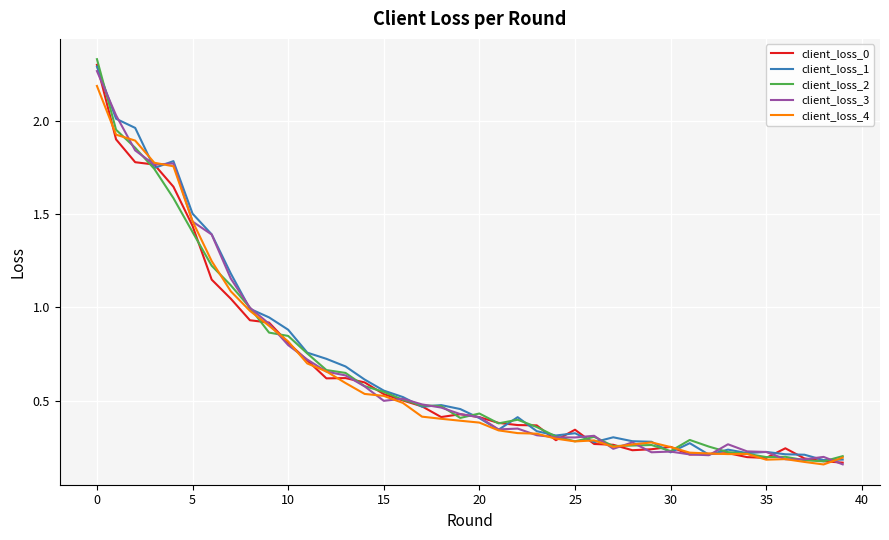

Which series has the largest range (max minus min)?

client_loss_2